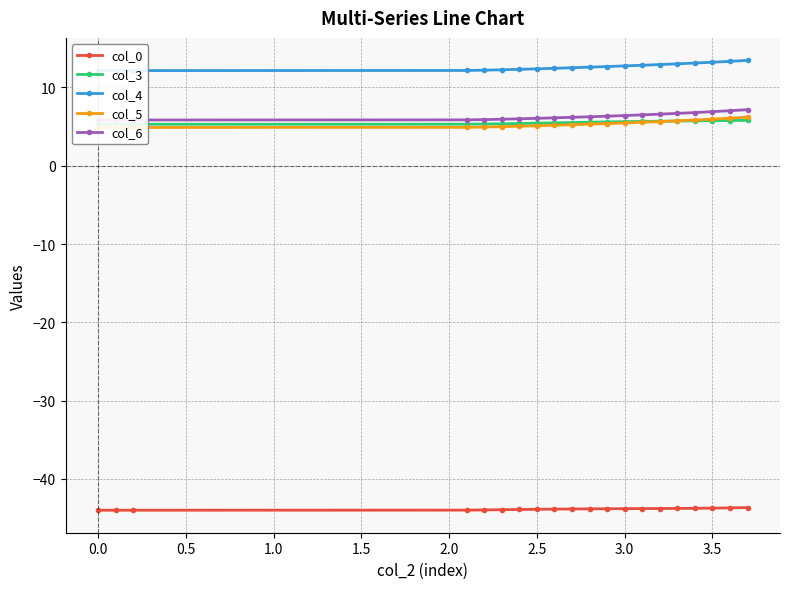

What is the value of the col_0 point at the 11th from the left?

-43.8